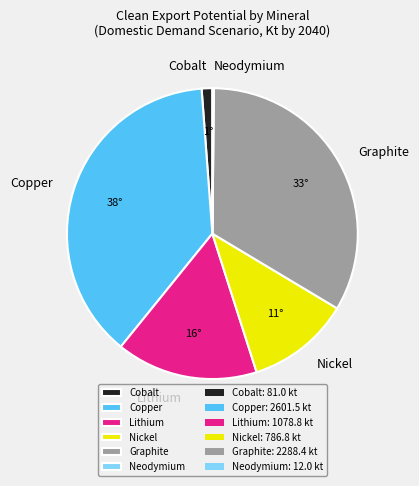

The Cobalt slice represents 1% of the pie. True or false?

True